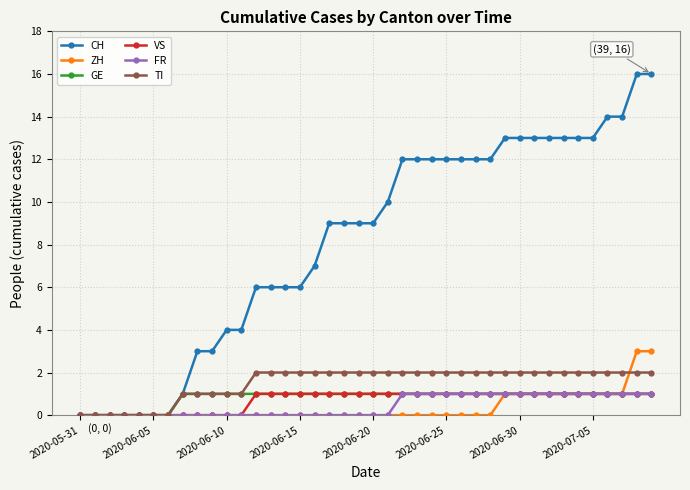

Reading left to right, transcribe all the data shown in this chart.

CH: 0	0	0	0	0	0	0	1	3	3	4	4	6	6	6	6	7	9	9	9	9	10	12	12	12	12	12	12	12	13	13	13	13	13	13	13	14	14	16	16
ZH: 0	0	0	0	0	0	0	0	0	0	0	0	0	0	0	0	0	0	0	0	0	0	0	0	0	0	0	0	0	1	1	1	1	1	1	1	1	1	3	3
GE: 0	0	0	0	0	0	0	1	1	1	1	1	1	1	1	1	1	1	1	1	1	1	1	1	1	1	1	1	1	1	1	1	1	1	1	1	1	1	1	1
VS: 0	0	0	0	0	0	0	0	0	0	0	0	1	1	1	1	1	1	1	1	1	1	1	1	1	1	1	1	1	1	1	1	1	1	1	1	1	1	1	1
FR: 0	0	0	0	0	0	0	0	0	0	0	0	0	0	0	0	0	0	0	0	0	0	1	1	1	1	1	1	1	1	1	1	1	1	1	1	1	1	1	1
TI: 0	0	0	0	0	0	0	1	1	1	1	1	2	2	2	2	2	2	2	2	2	2	2	2	2	2	2	2	2	2	2	2	2	2	2	2	2	2	2	2